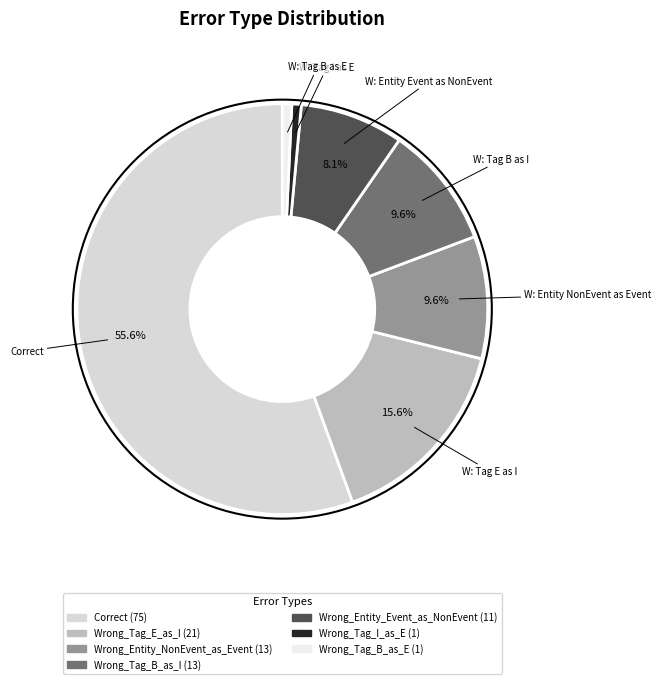

What is the change in value from Correct to Wrong_Tag_I_as_E?

-74